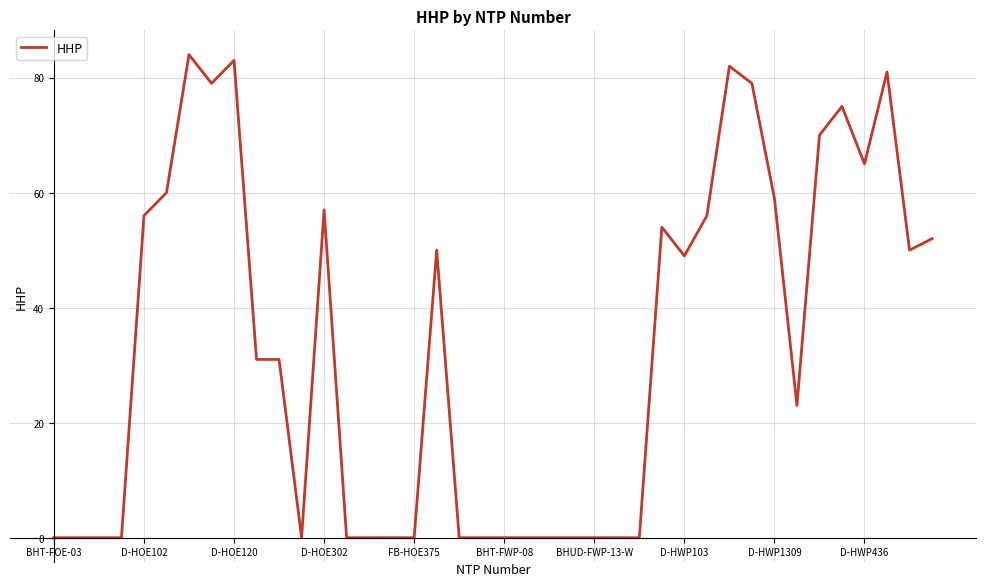

What is the maximum value shown in the chart?

84